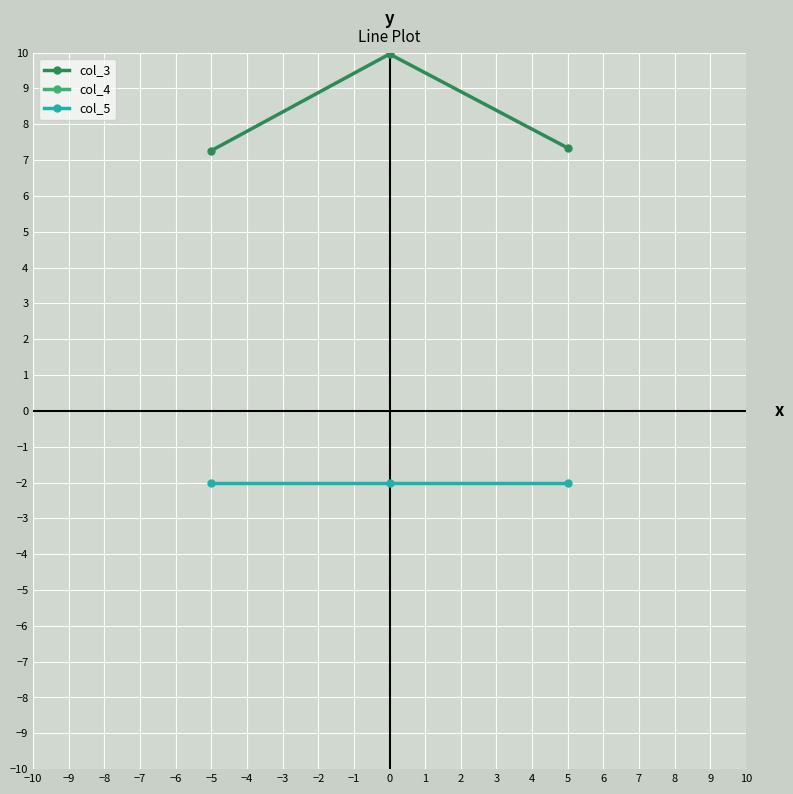

At how many categories does at least one series exceed 0?

3